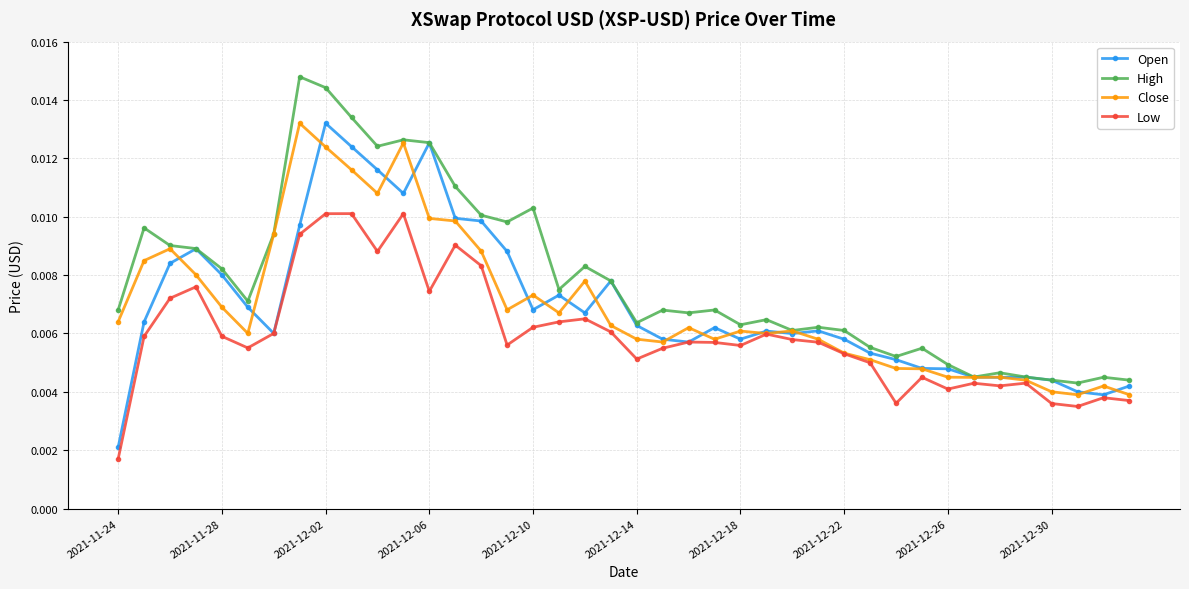

How many lines are shown in the chart?

4